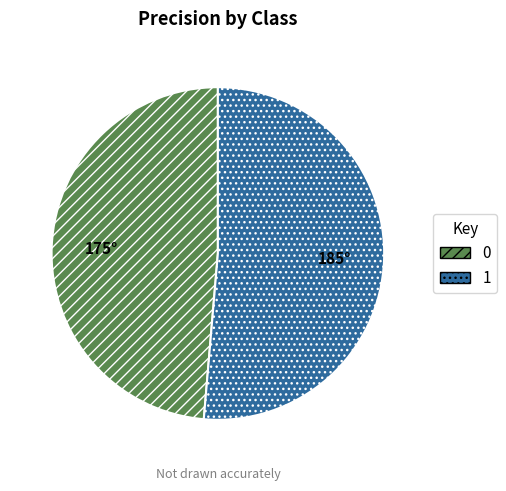

Rank the categories by value from highest to lowest.

1, 0